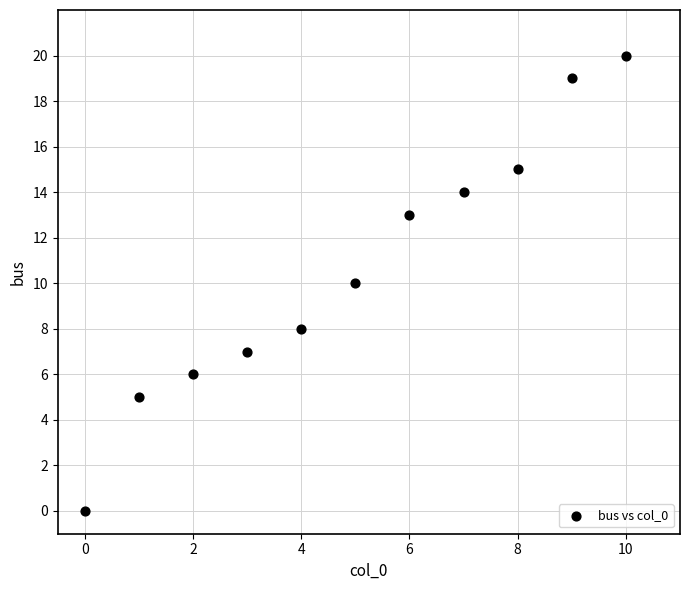

What is the average Y value?

11